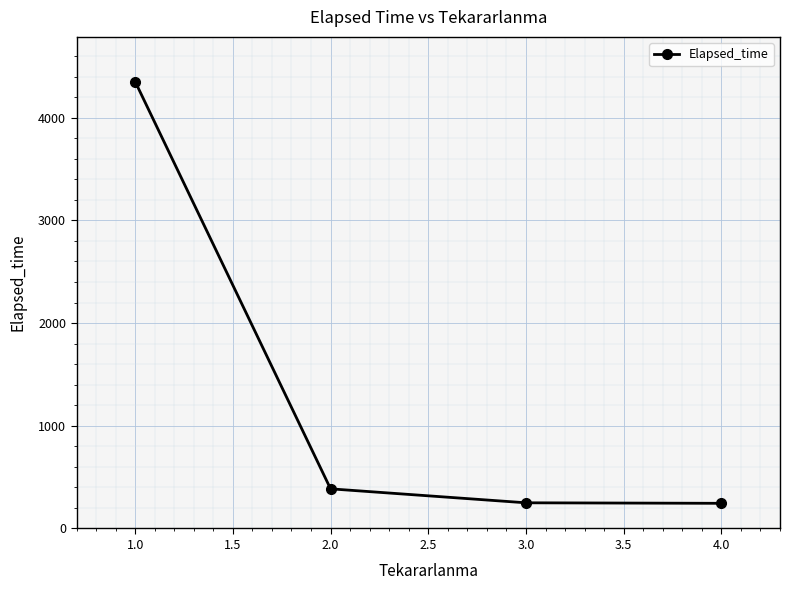

What is the sum of all values?

5233.1